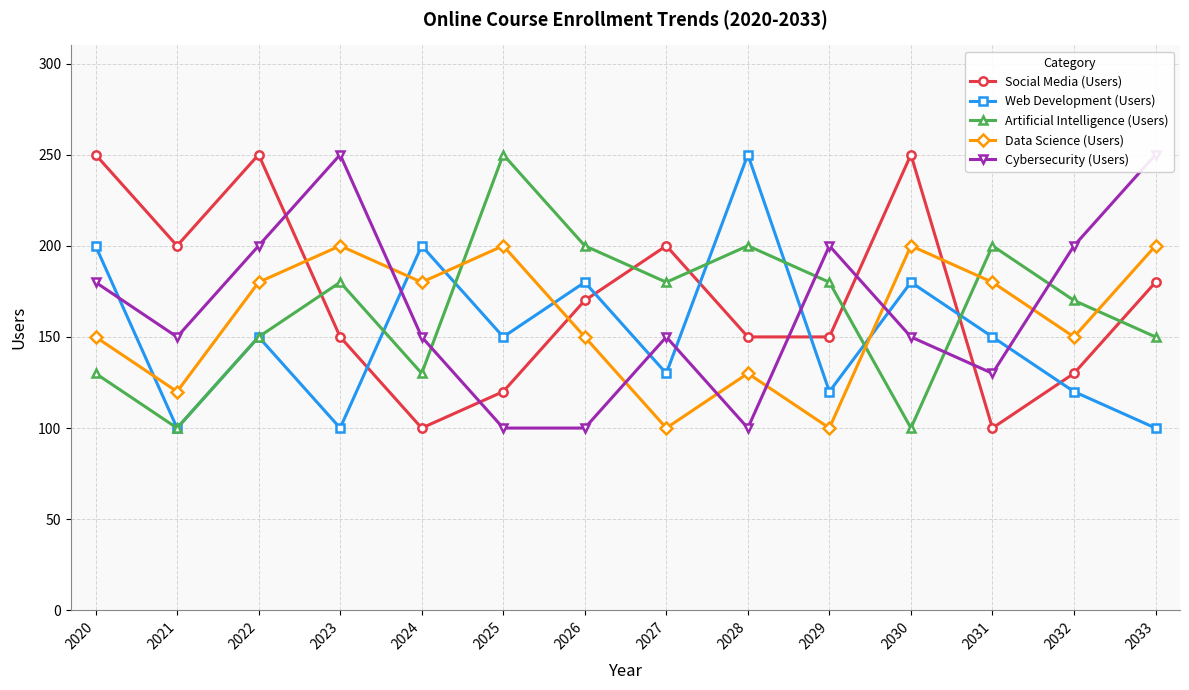

Which series has the largest total across all categories?

Social Media (Users)